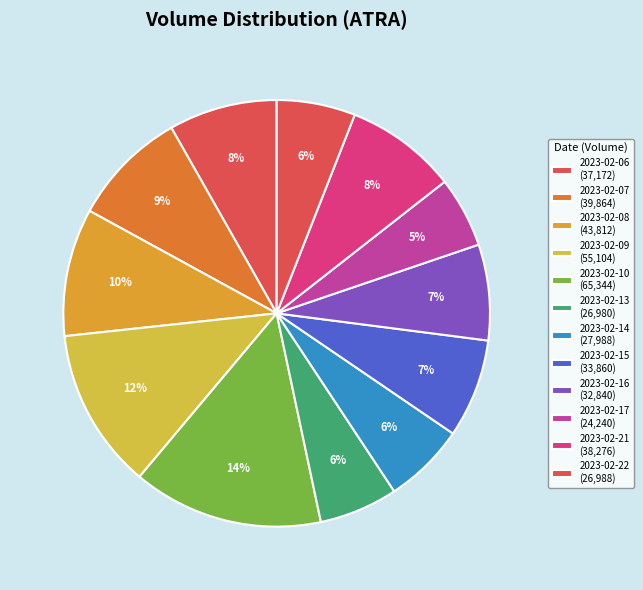

How many slices are in this pie chart?

12